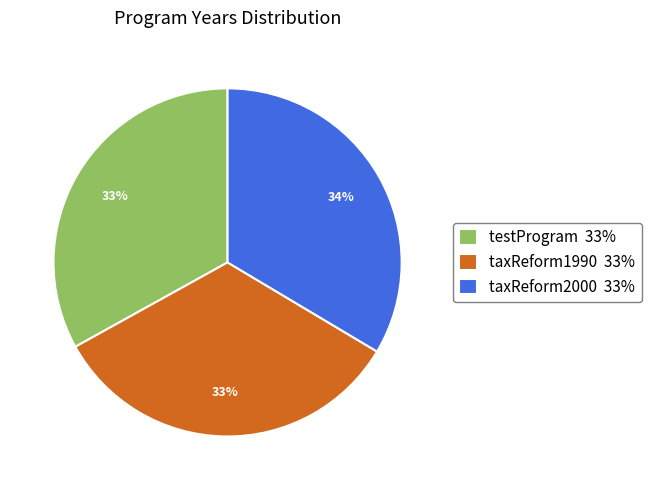

Do taxReform2000 33% and testProgram 33% together represent more than half of the pie?

Yes